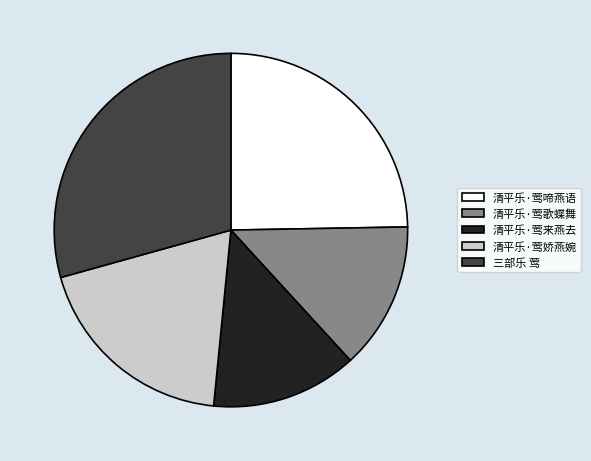

What is the largest slice in the pie chart?

三部乐 莺